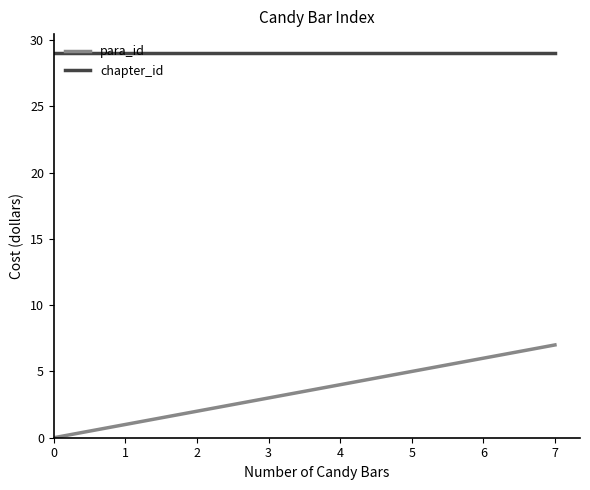

What is the difference between the para_id values at 4 and 2?

2